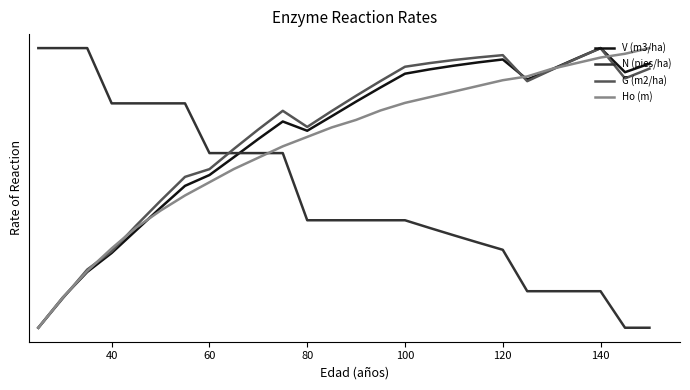

What is the average value of the G (m2/ha) series?

0.7